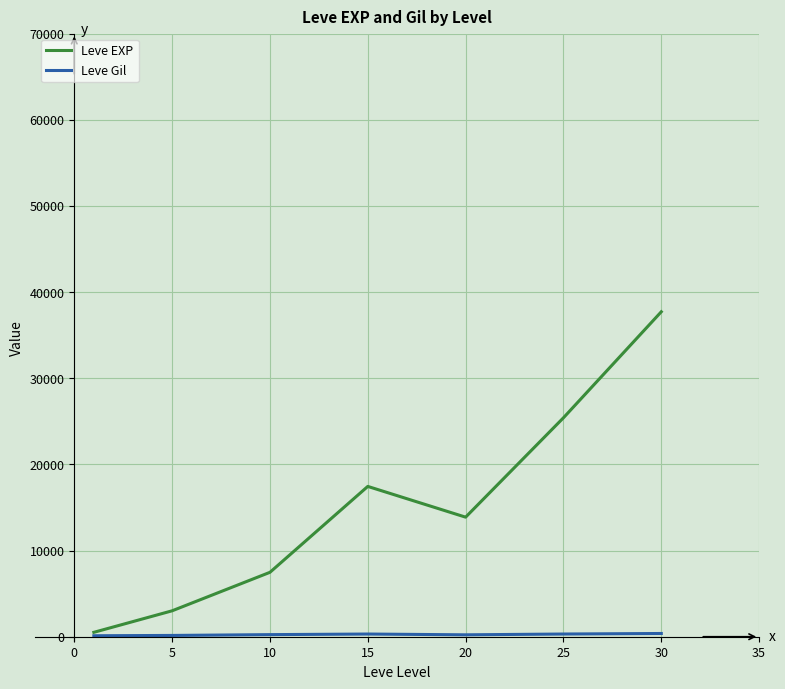

What is the sum of all Leve EXP values?

105440.2